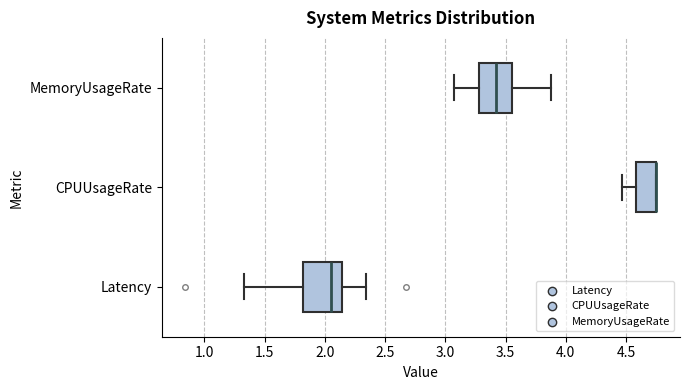

Reading bottom to top, read every box against the x-axis: the position of its median line, the range the box covers, and the ends of its whiskers. The values are not printed on the chart, so give them approximately, as read against the axis.

Latency: median 2.05, box 1.80 to 2.15, whiskers 1.35 to 2.35
CPUUsageRate: median 4.75 (drawn on the box's right edge), box 4.60 to 4.75, whiskers 4.45 to 4.75
MemoryUsageRate: median 3.40, box 3.30 to 3.55, whiskers 3.05 to 3.85